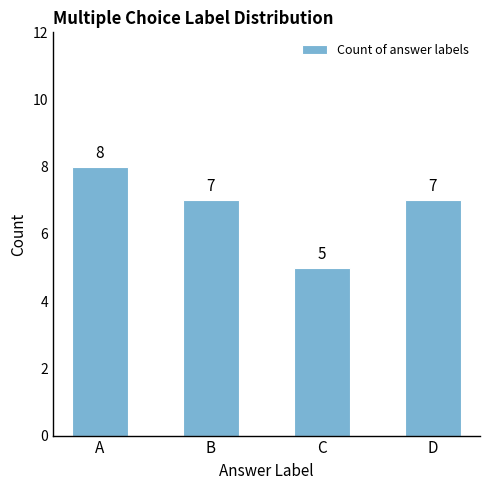

The chart shows a value of 7 at C. True or false?

False